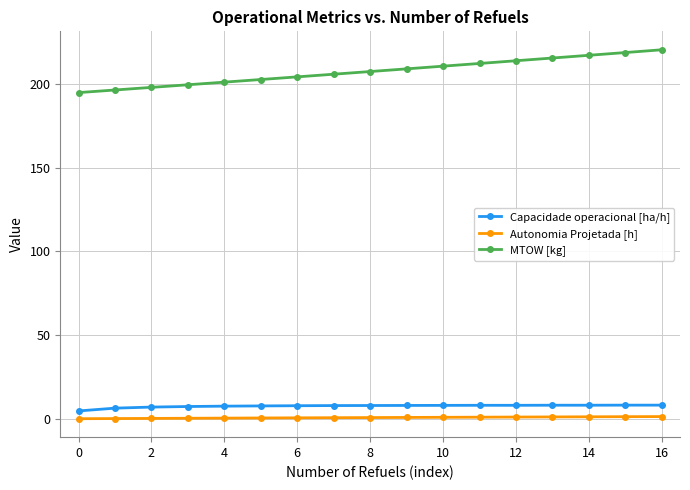

True or false: MTOW [kg] and Capacidade operacional [ha/h] intersect in this chart.

False